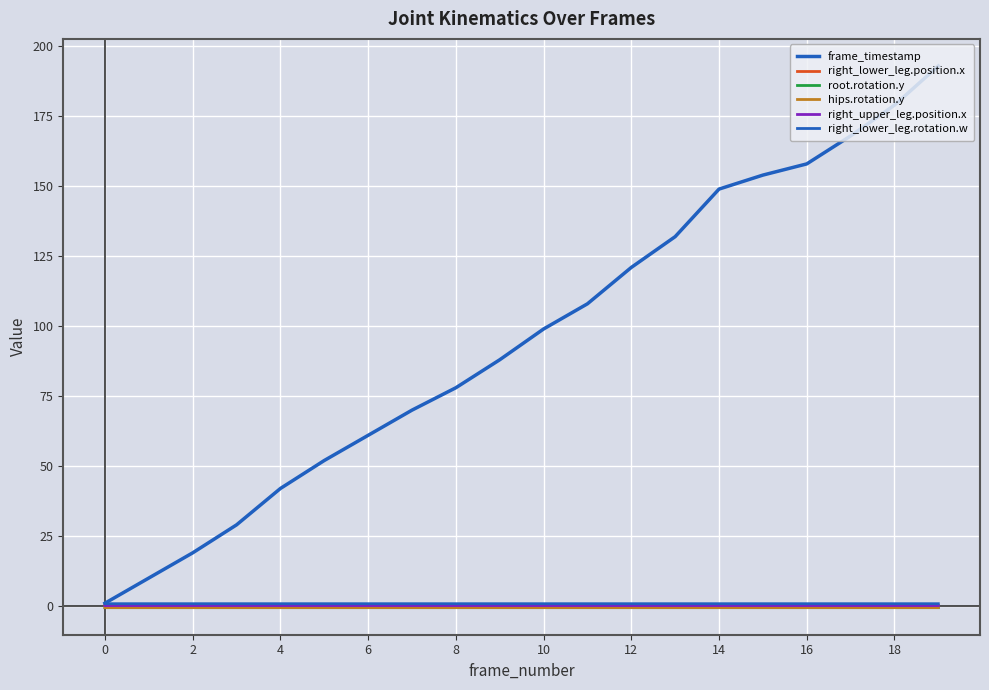

Does the chart have visible grid lines?

Yes